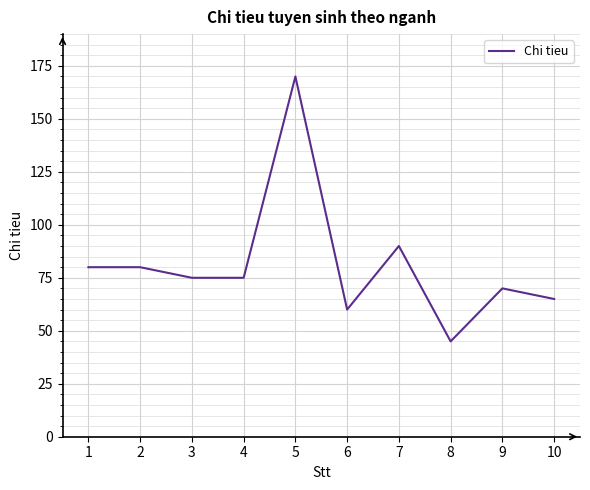

True or false: the data shows 45 at 8.

True